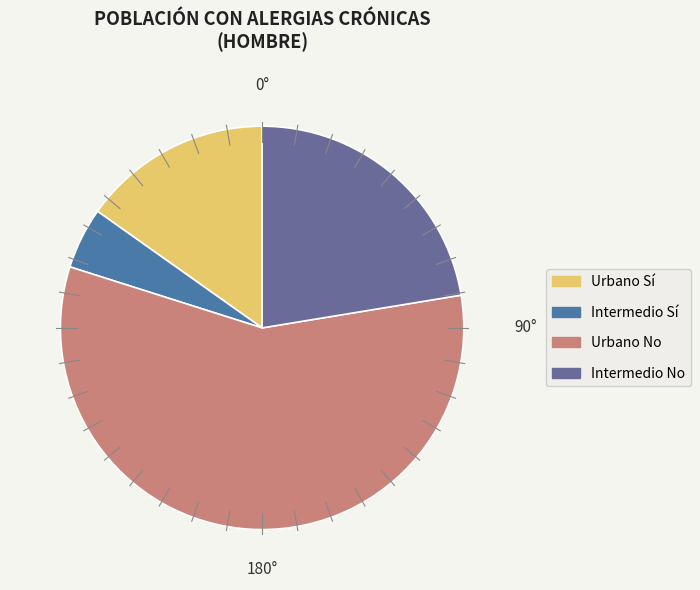

How many slices are in this pie chart?

4